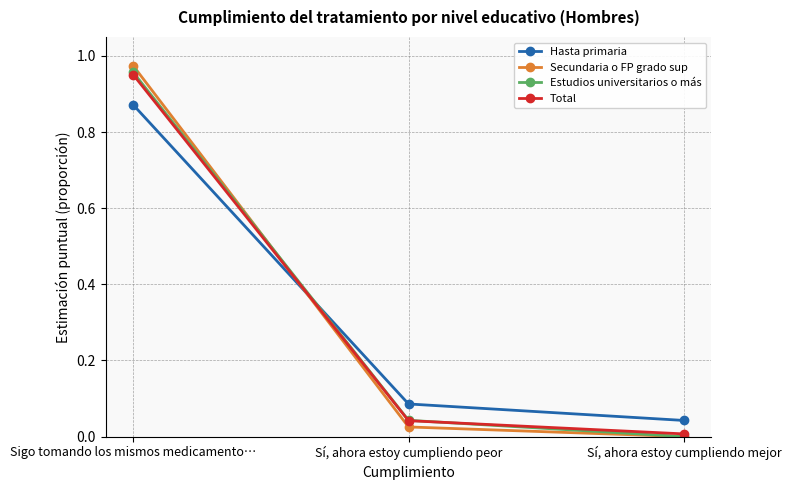

What is the difference between the maximum and minimum values in the Hasta primaria series?

0.8